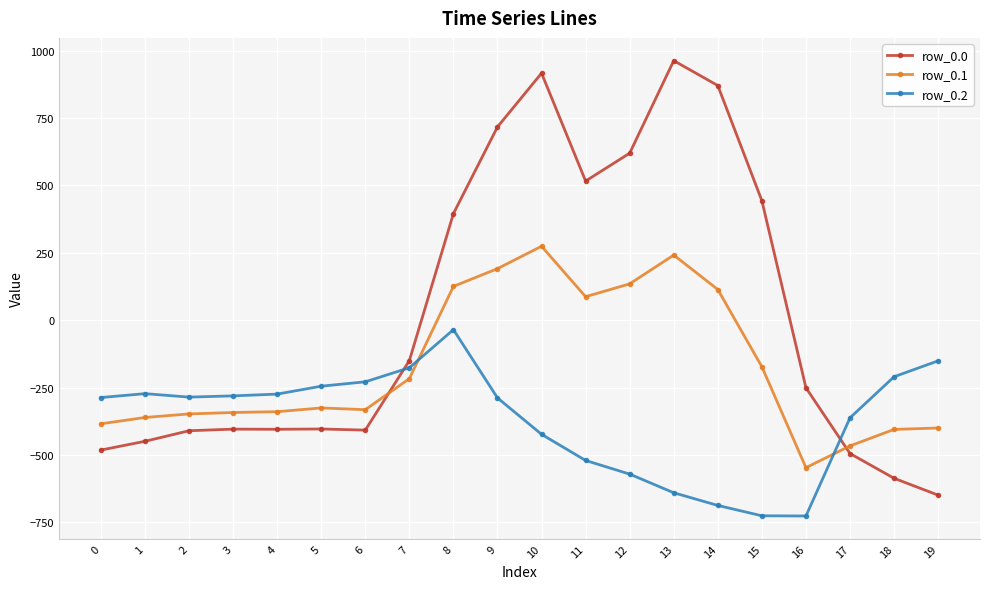

List the series in order of their peak value, highest first.

row_0.0, row_0.1, row_0.2